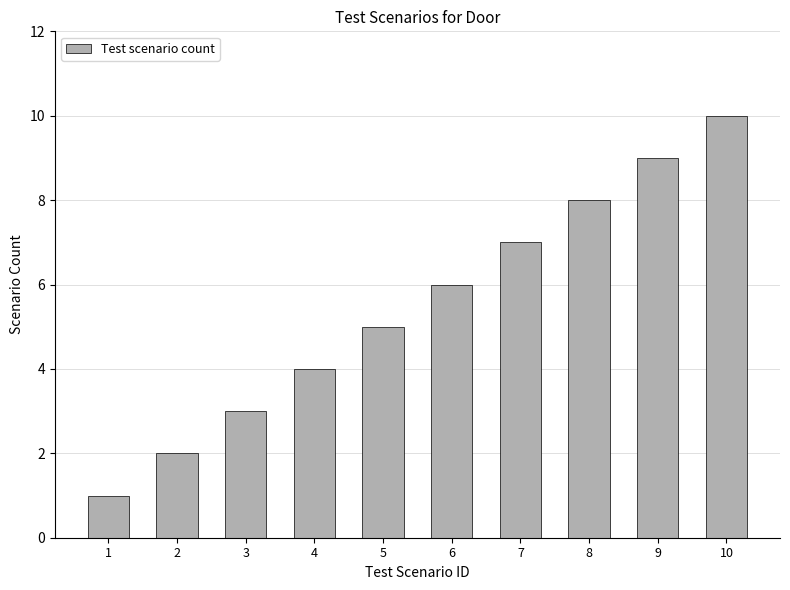

The value at 7 is 12. True or false?

False